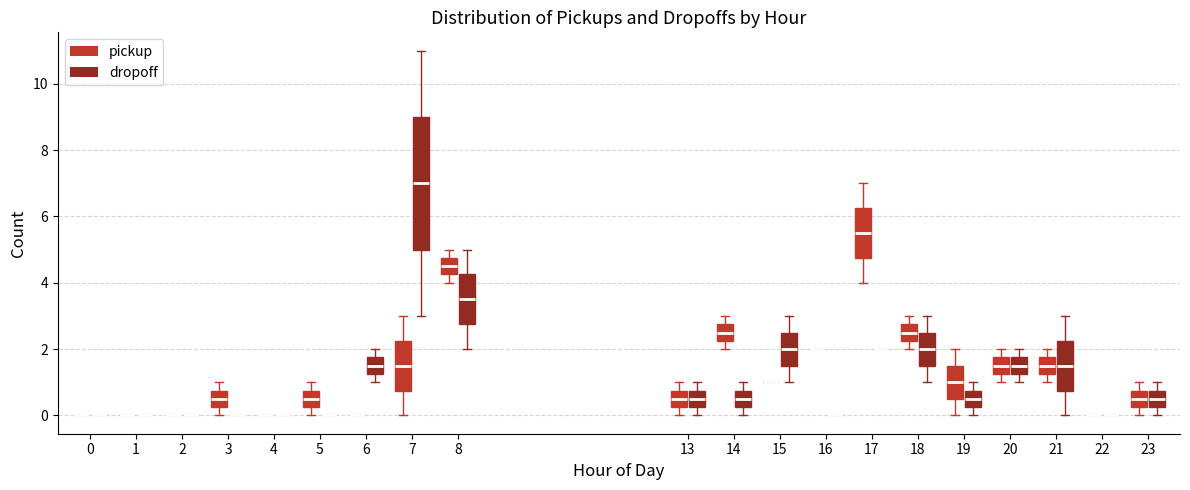

Where does the median line of the box for 6 (dropoff) sit on the y-axis? The values are not printed on the chart, so give them approximately, as read against the axis.

1.6